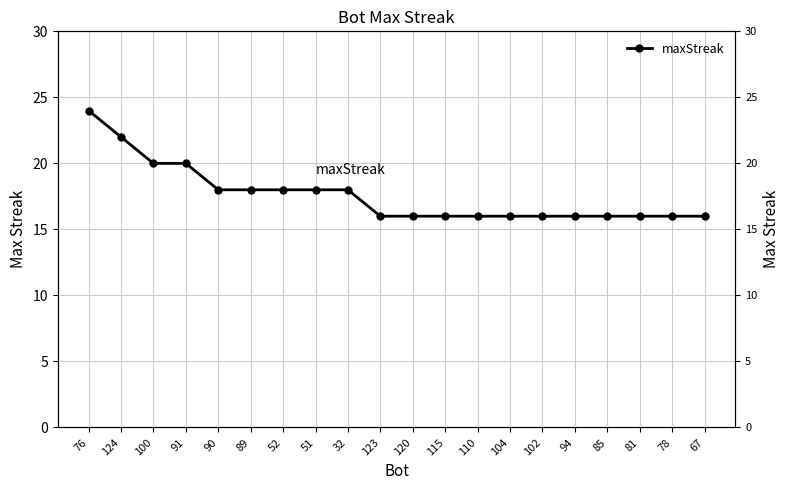

The chart shows a value of 29 at 89. True or false?

False